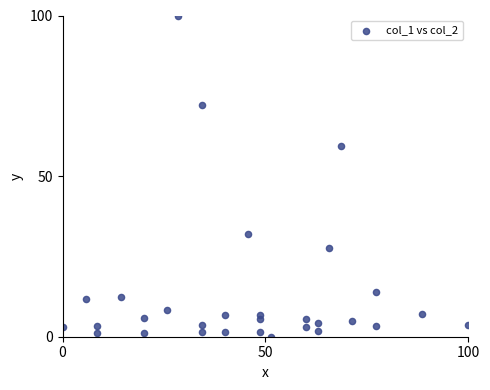

What is the range of Y values (max minus min)?

100.0